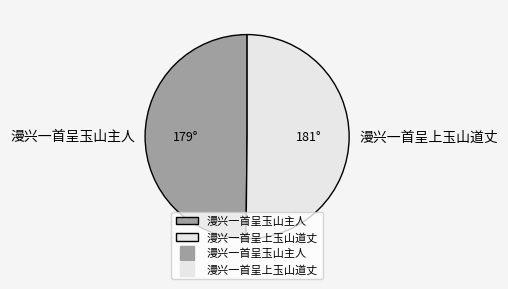

Is it true that 漫兴一首呈玉山主人 is 50% of the pie?

True